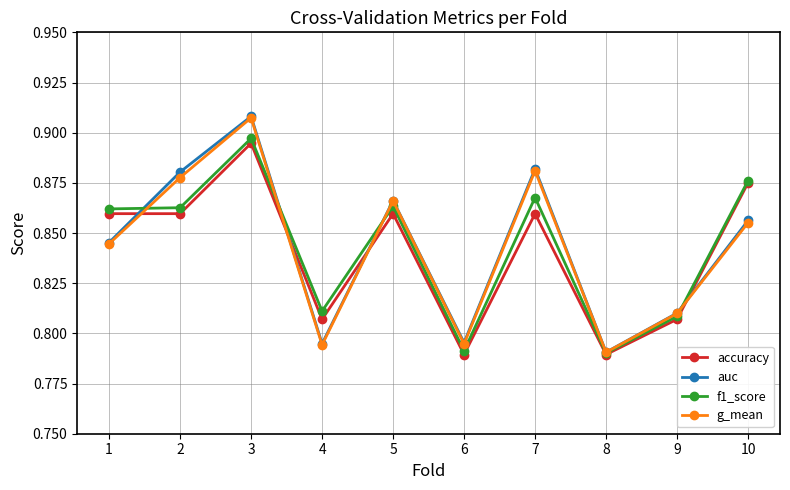

What are all the series names shown in the legend?

accuracy, auc, f1_score, g_mean